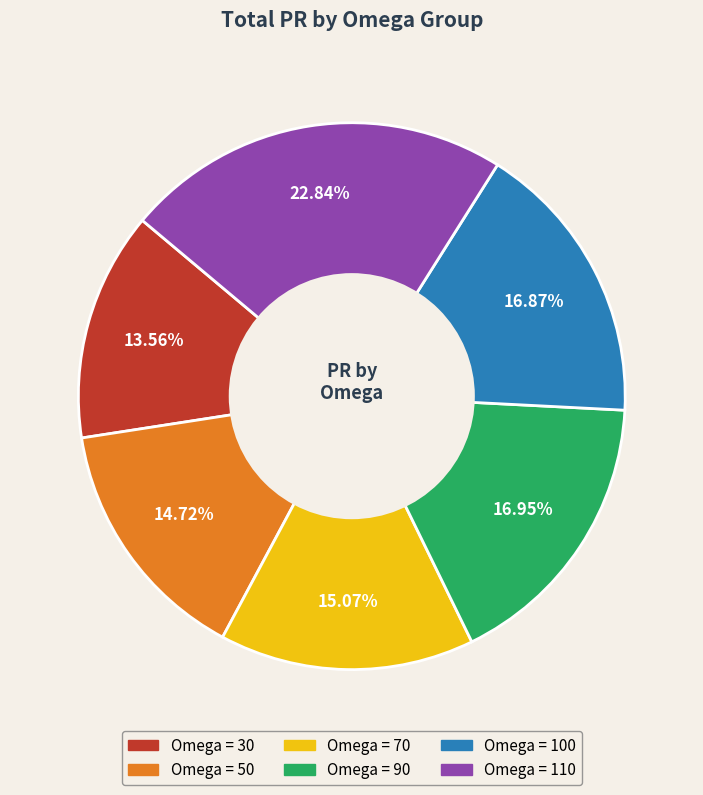

Is there any slice that represents more than half of the pie?

No